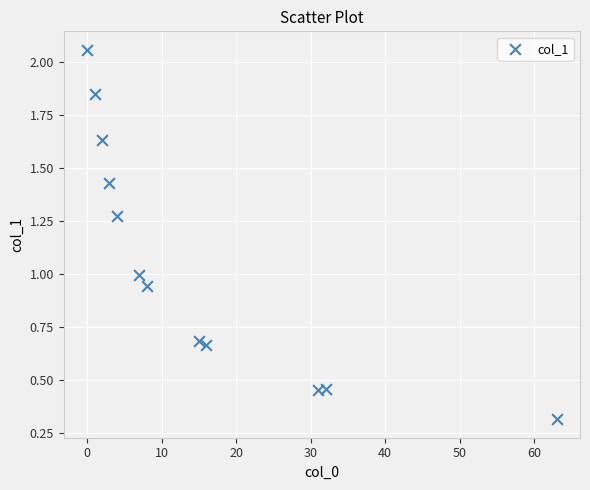

What is the range of Y values (max minus min)?

1.7